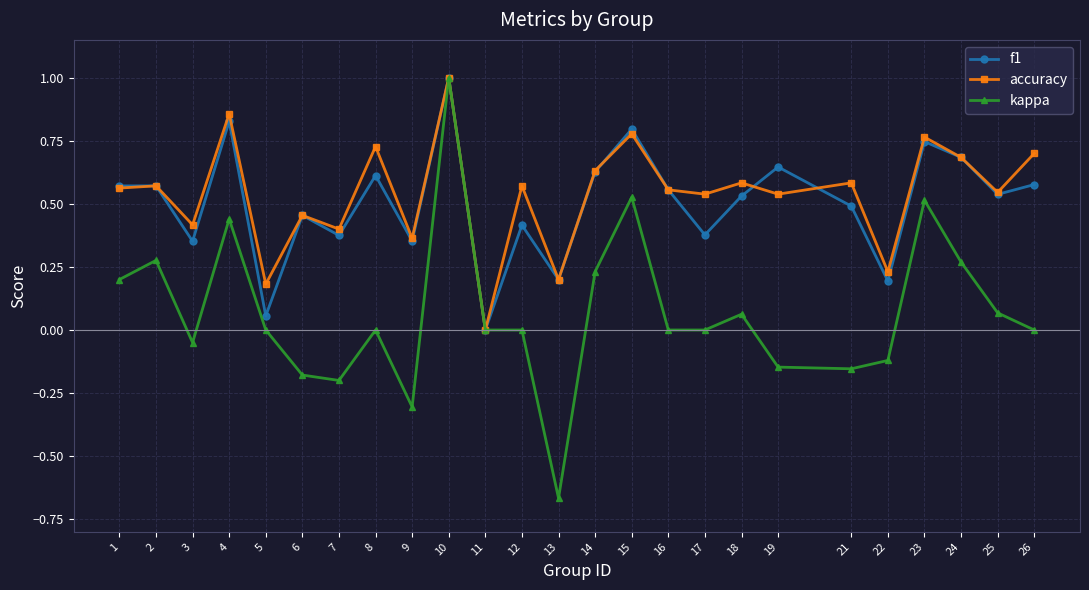

Rank the series at 18 from lowest to highest value.

kappa, f1, accuracy